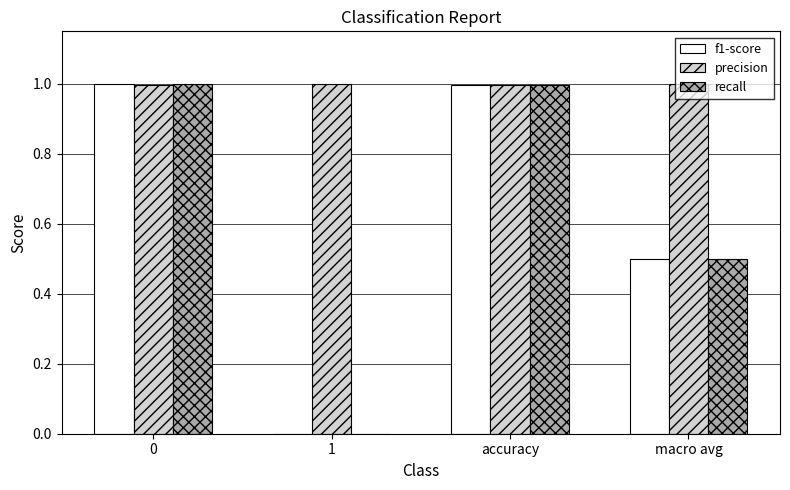

Which series has the largest total across all categories?

precision